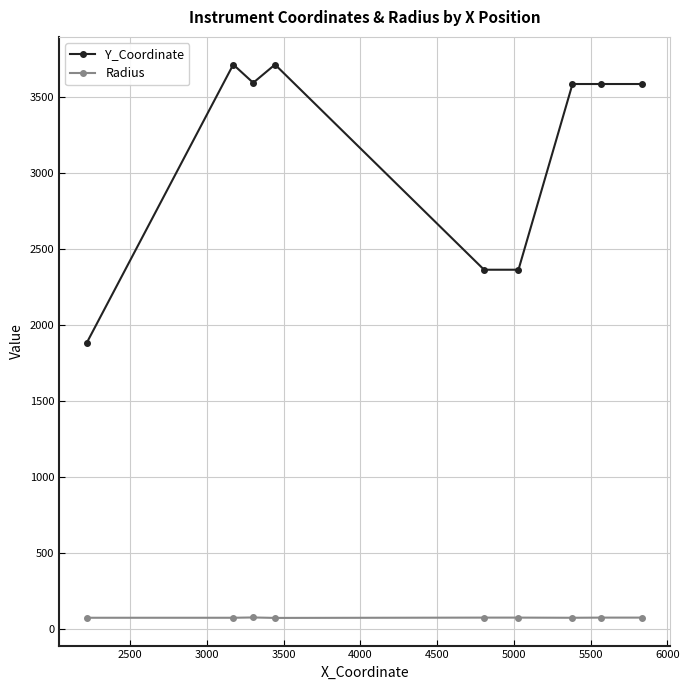

What is the maximum value for Radius?

76